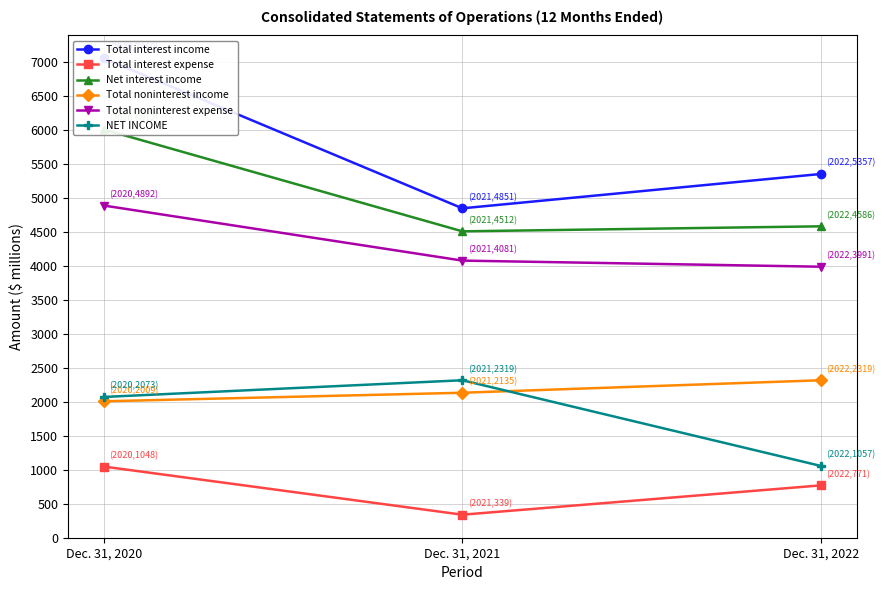

Is this an area chart (filled region under the line)?

No